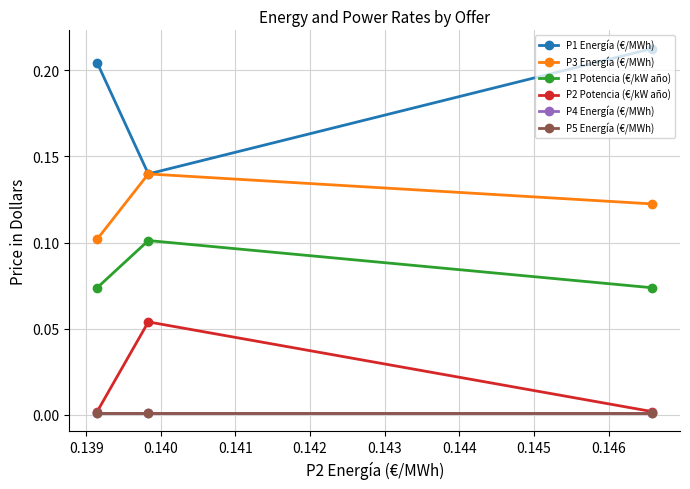

Does the chart have visible grid lines?

Yes